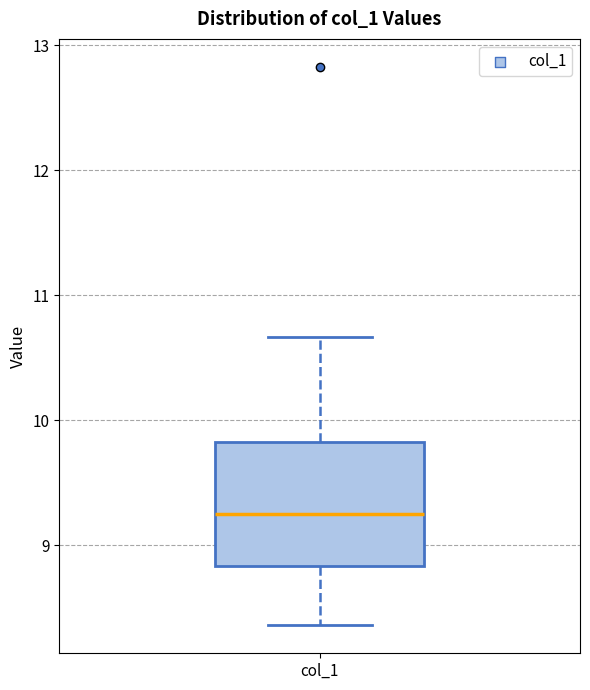

Transcribe this box plot: give where the median line is, the range the box spans, and where the two whiskers end, as read against the y-axis. The values are not printed on the chart, so give them approximately, as read against the axis.

median 9.2, box 8.8 to 9.8, whiskers 8.4 to 10.7